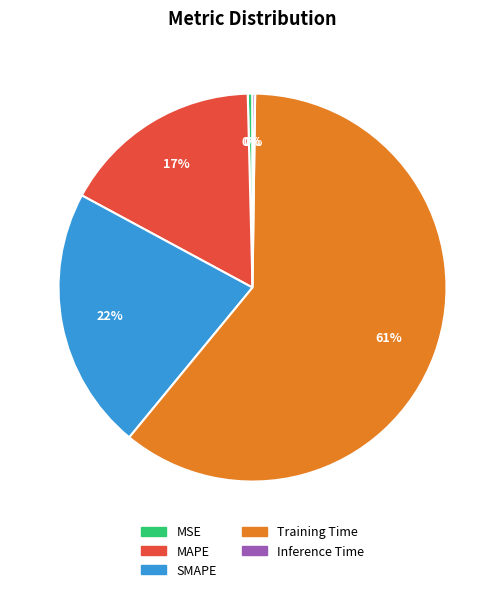

Combined, do MSE and SMAPE account for over 50%?

No